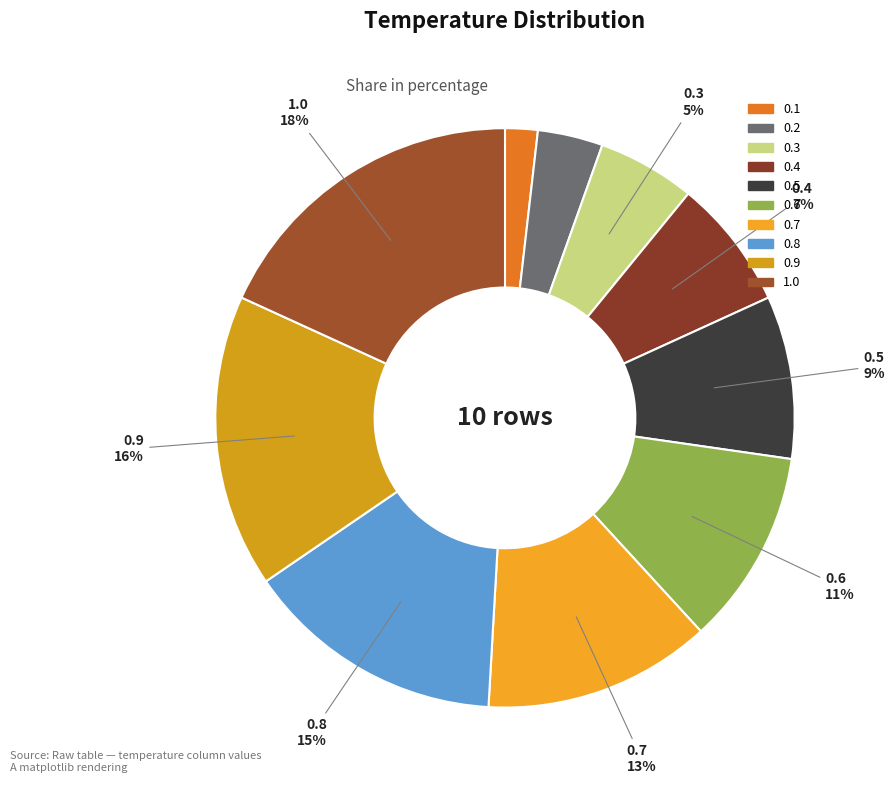

To the nearest percent, what is the combined percentage of 0.5 and 1.0?

27%